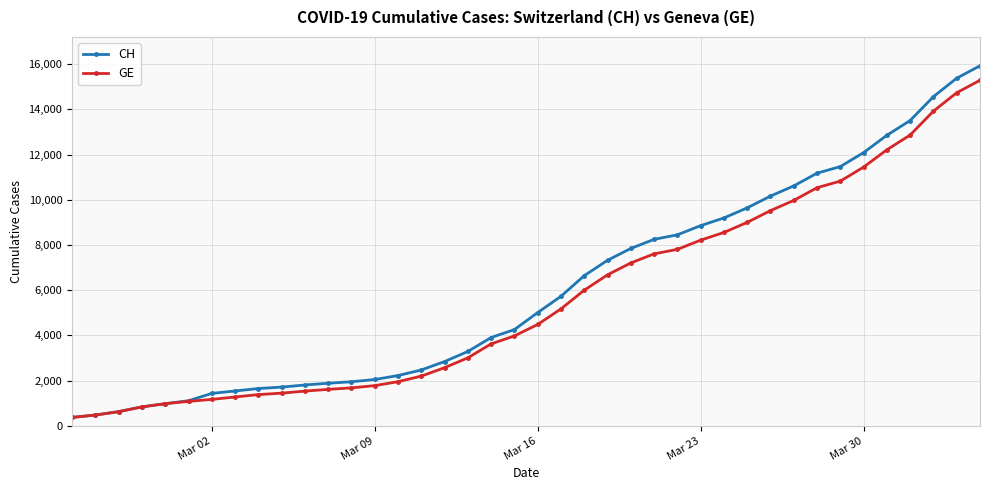

What is the value of the GE point at the 37th from the left?

12863